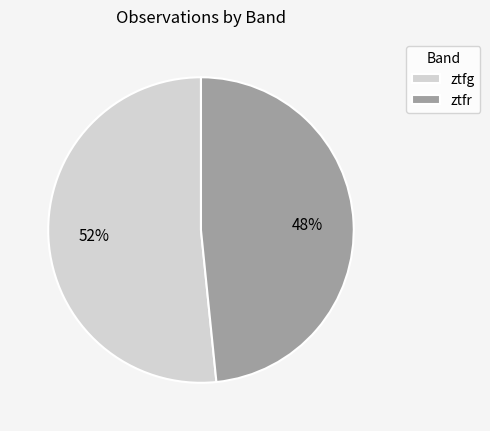

To the nearest percent, what is the average slice percentage?

50%